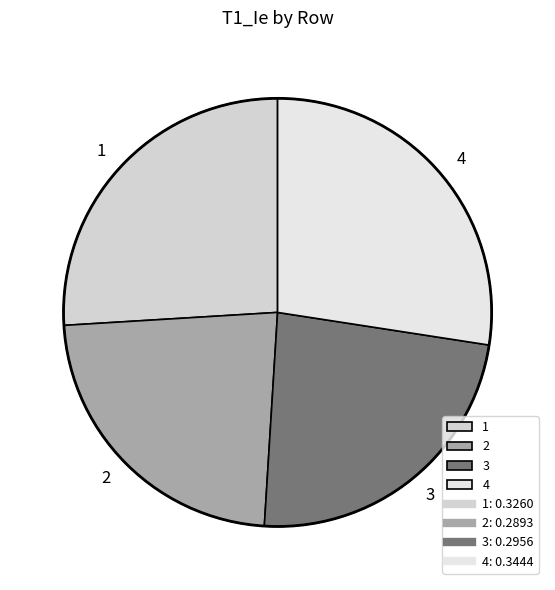

Which has a higher value, 4 or 1?

4